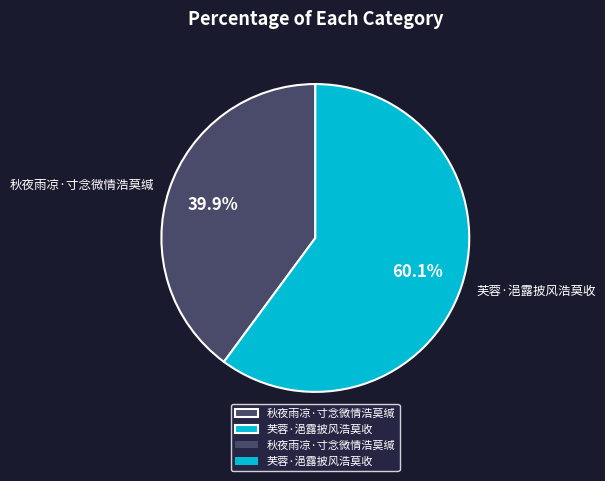

Is the sum of 秋夜雨凉·寸念微情浩莫缄 and 芙蓉·浥露披风浩莫收 greater than half?

Yes